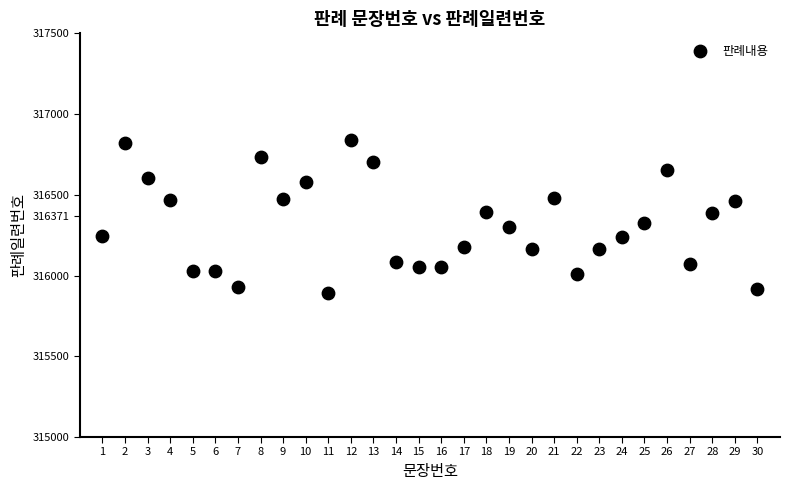

What is the range of X values (max minus min)?

29.0